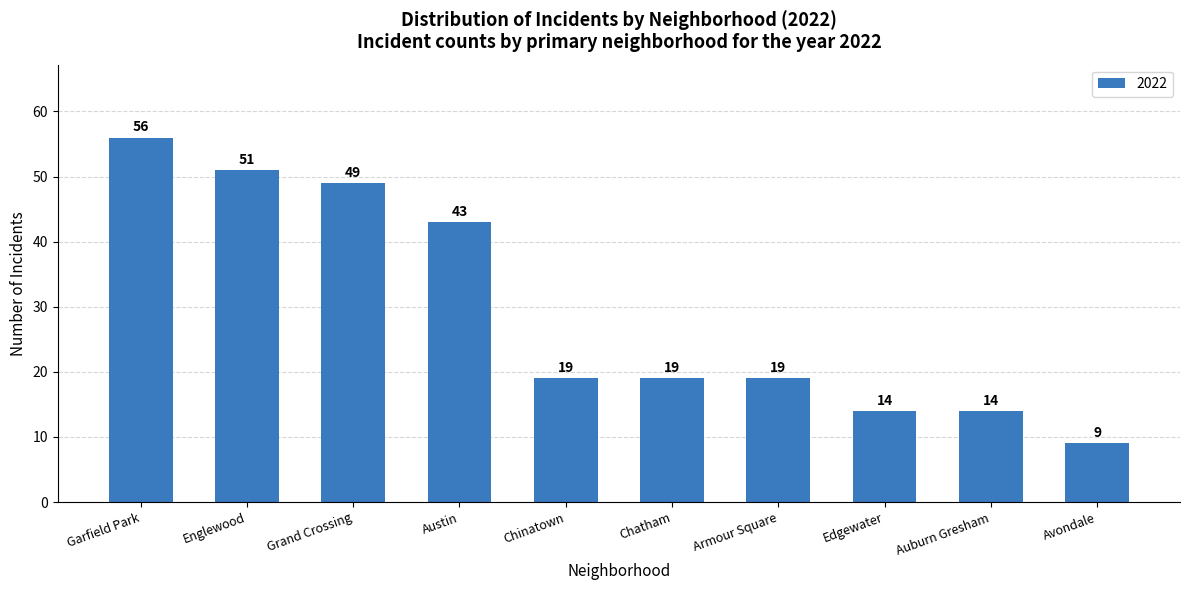

The value at Grand Crossing is 49. True or false?

True